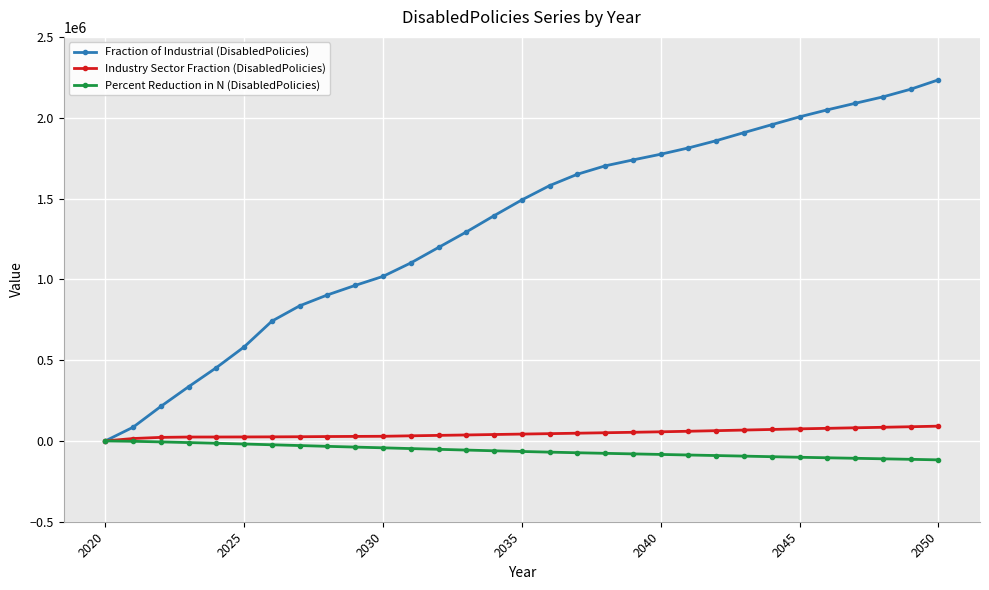

What is the greatest value displayed?

2234070